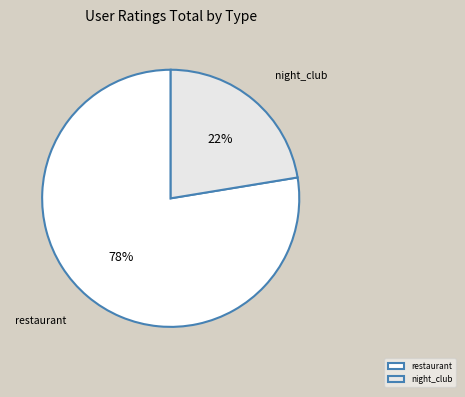

To the nearest percent, what is the average slice percentage?

50%